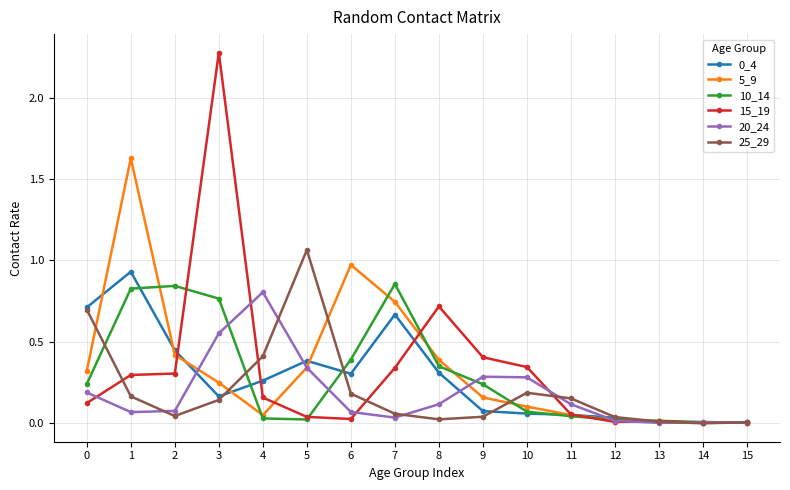

Is the value of 15_19 at 2 greater than the value of 10_14 at 13?

Yes